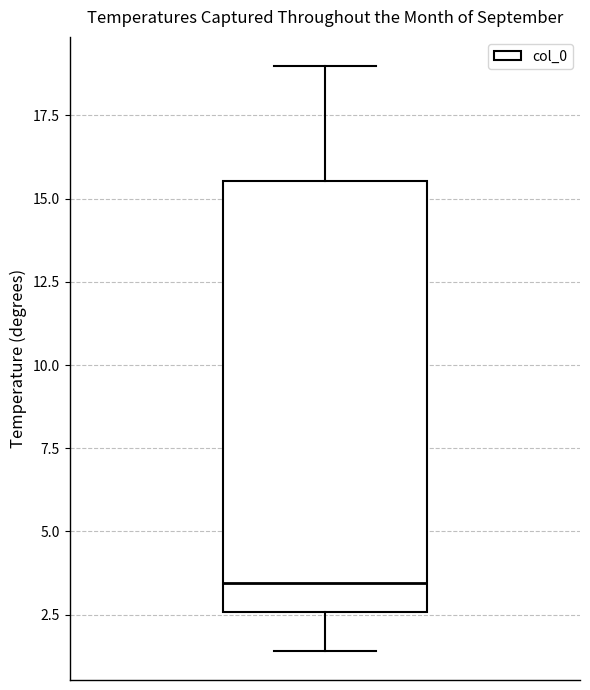

Read this box plot against the y-axis: the position of the median line, the range covered by the box, and the ends of both whiskers. The values are not printed on the chart, so give them approximately, as read against the axis.

median 3.5, box 2.5 to 15.5, whiskers 1.5 to 19.0